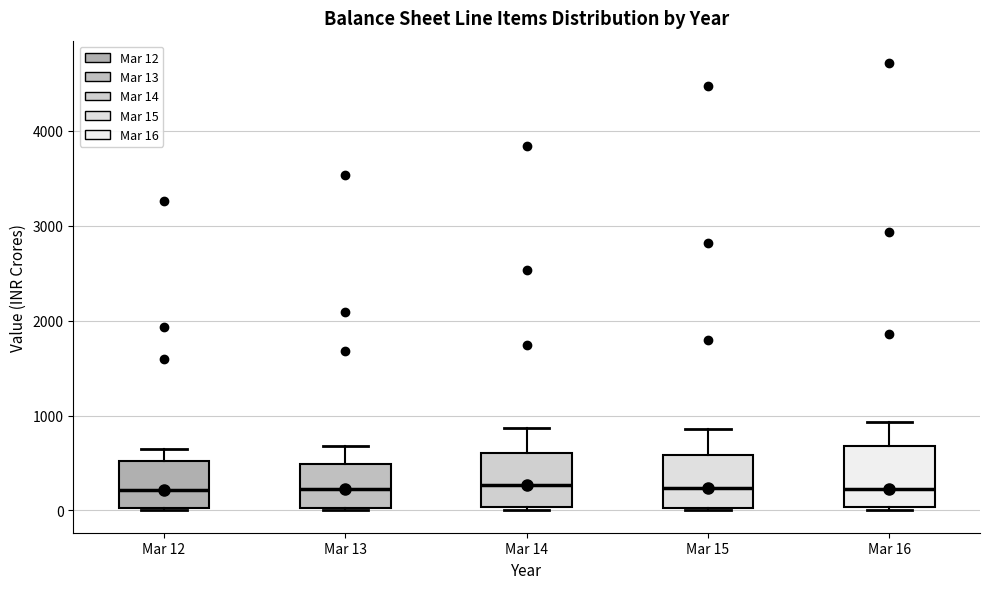

Reading left to right, read every box against the y-axis: the position of its median line, the range the box covers, and the ends of its whiskers. The values are not printed on the chart, so give them approximately, as read against the axis.

Mar 12: median 200, box 0 to 500, whiskers 0 to 600
Mar 13: median 200, box 0 to 500, whiskers 0 to 700
Mar 14: median 300, box 0 to 600, whiskers 0 (just below the box's lower edge) to 900
Mar 15: median 200, box 0 to 600, whiskers 0 to 900
Mar 16: median 200, box 0 to 700, whiskers 0 (just below the box's lower edge) to 900